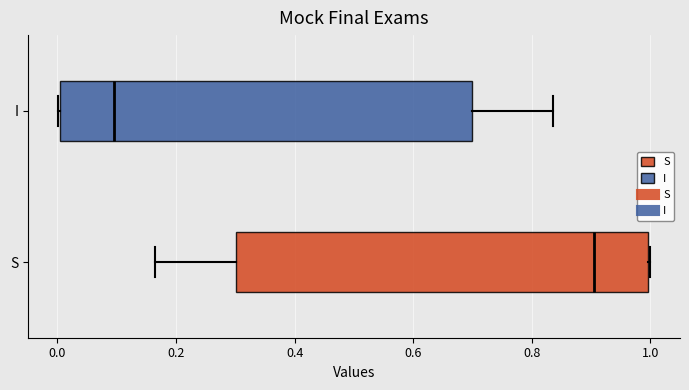

Which box's median line is the furthest to the right?

S